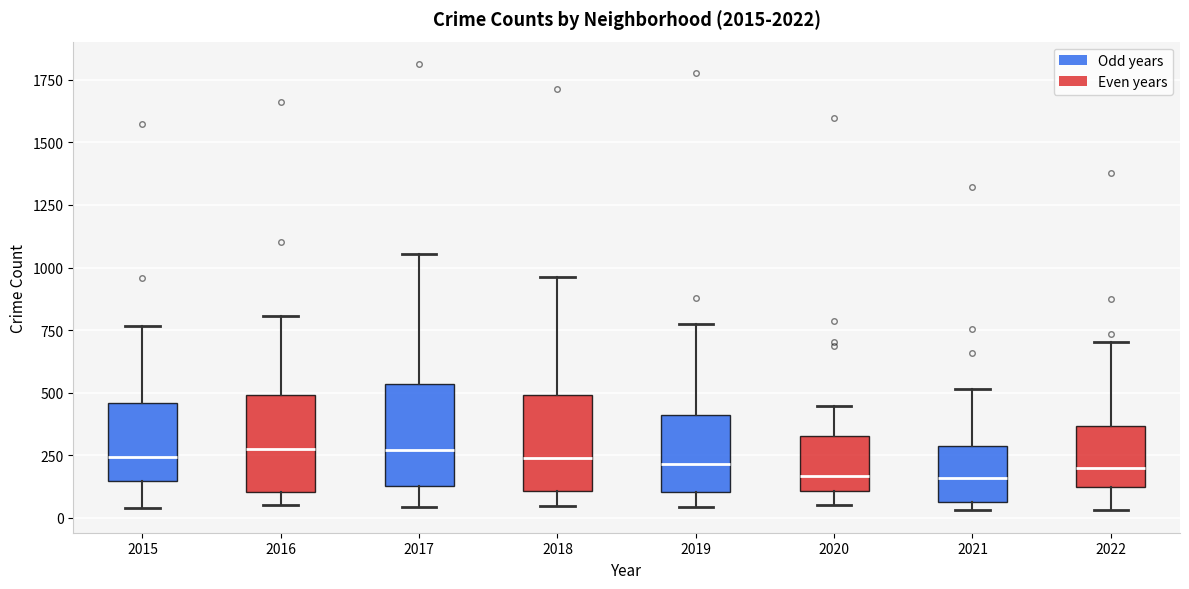

Reading left to right, read every box against the y-axis: the position of its median line, the range the box covers, and the ends of its whiskers. The values are not printed on the chart, so give them approximately, as read against the axis.

2015: median 250, box 150 to 450, whiskers 50 to 750
2016: median 300, box 100 to 500, whiskers 50 to 800
2017: median 250, box 150 to 550, whiskers 50 to 1050
2018: median 250, box 100 to 500, whiskers 50 to 950
2019: median 200, box 100 to 400, whiskers 50 to 800
2020: median 150, box 100 to 350, whiskers 50 to 450
2021: median 150, box 50 to 300, whiskers 50 (just below the box's lower edge) to 500
2022: median 200, box 100 to 350, whiskers 50 to 700